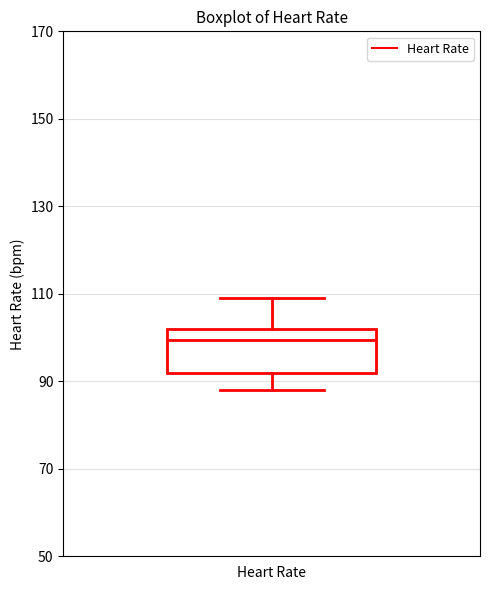

Read this box plot against the y-axis: the position of the median line, the range covered by the box, and the ends of both whiskers. The values are not printed on the chart, so give them approximately, as read against the axis.

median 100, box 92 to 102, whiskers 88 to 110